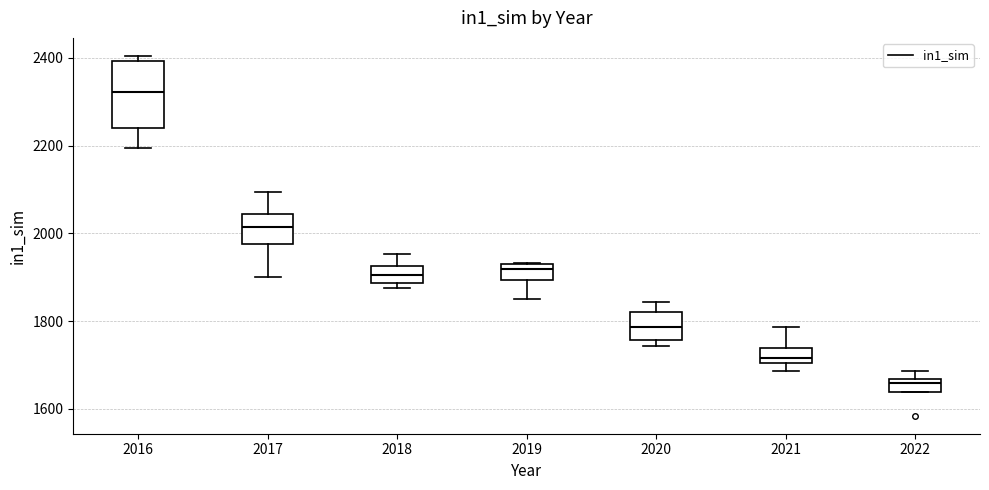

Comparing the boxes themselves (not the whiskers), which one is the tallest?

2016